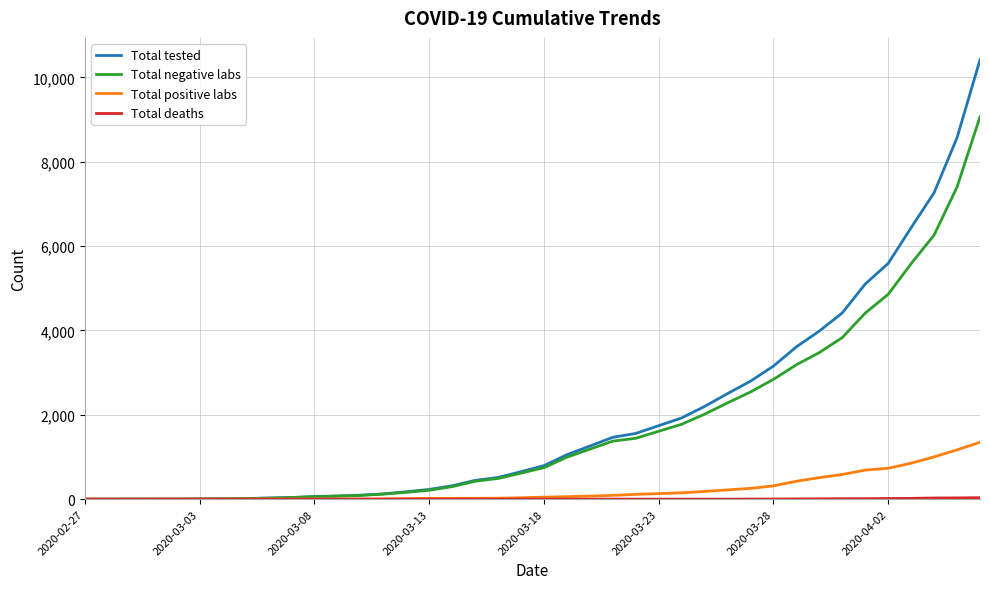

What is the maximum value for Total negative labs?

9065